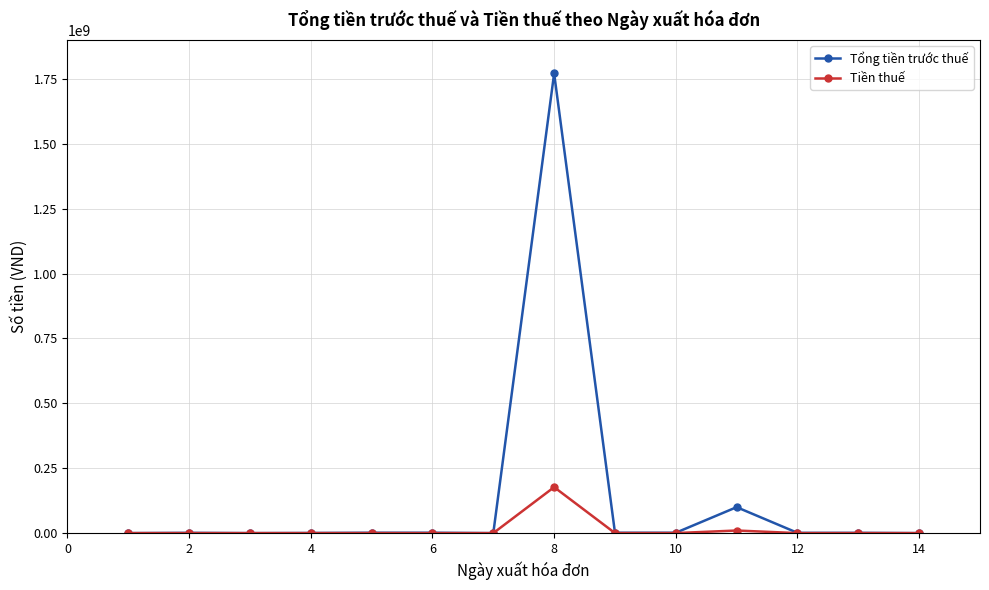

True or false: Tiền thuế has more than 2 interior local peaks.

True